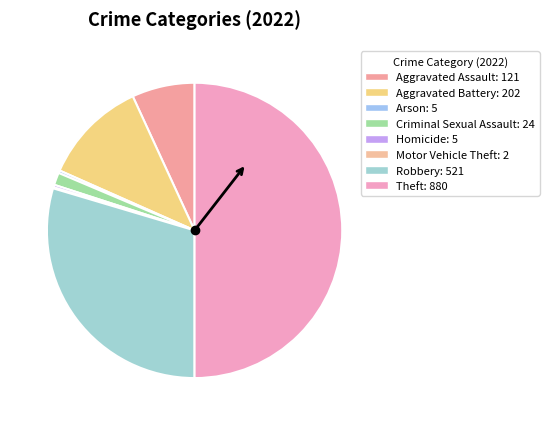

To the nearest percent, what is the average slice percentage?

12%